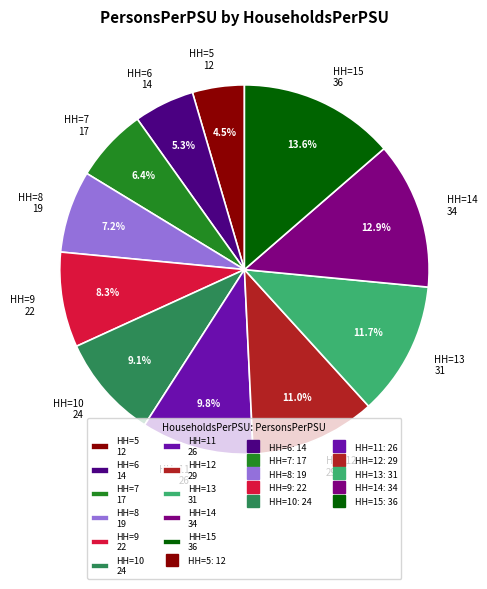

Which has a higher value, HH=8 19 or HH=7 17?

HH=8 19